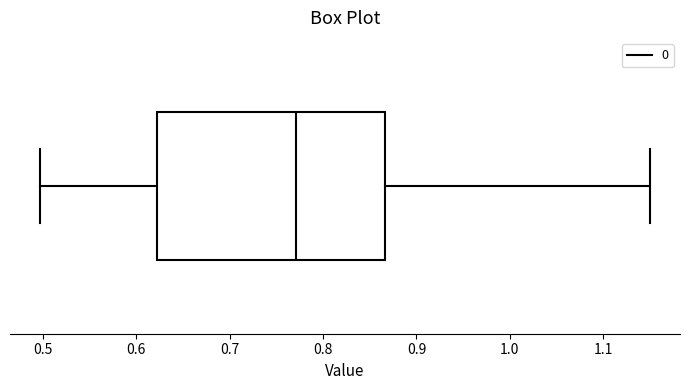

Transcribe this box plot: give where the median line is, the range the box spans, and where the two whiskers end, as read against the x-axis. The values are not printed on the chart, so give them approximately, as read against the axis.

median 0.77, box 0.62 to 0.87, whiskers 0.50 to 1.15